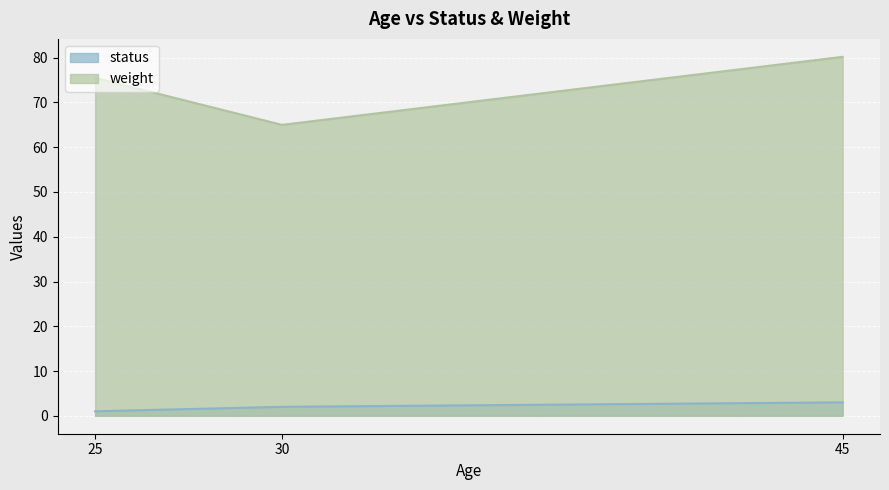

Is it true that status equals 0.5 at 30?

False